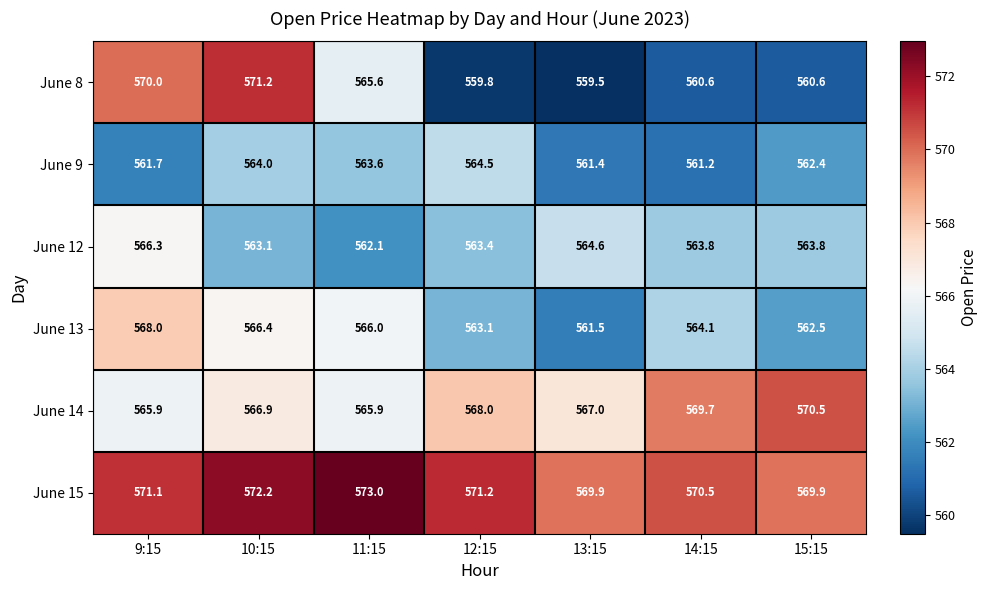

How many data points does each series have?

7